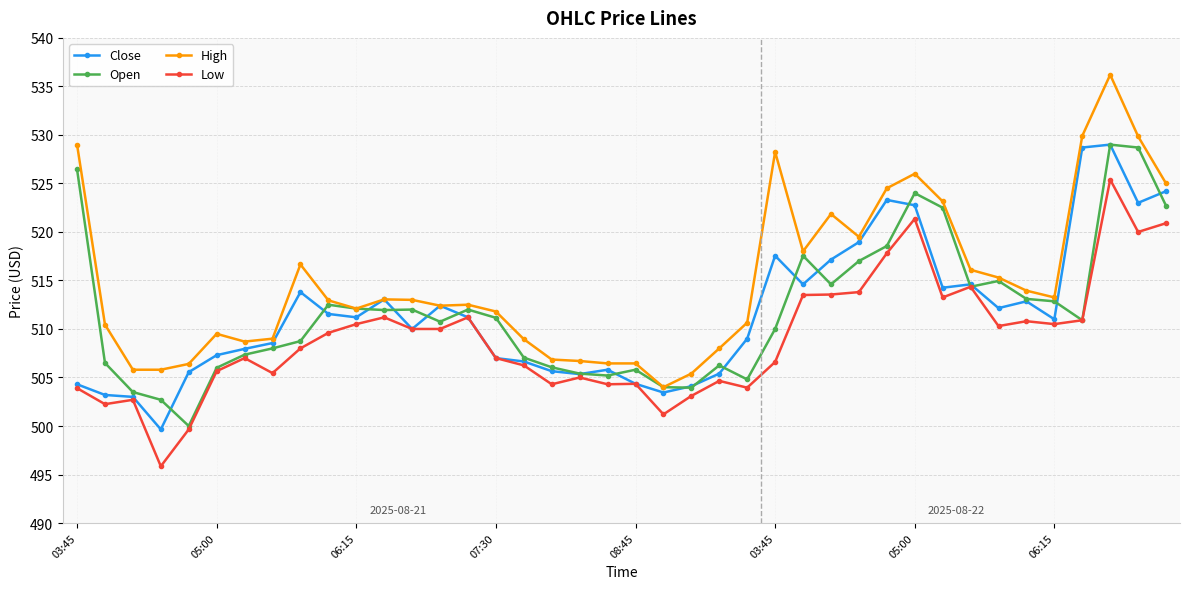

What is the maximum value shown in the chart?

536.2